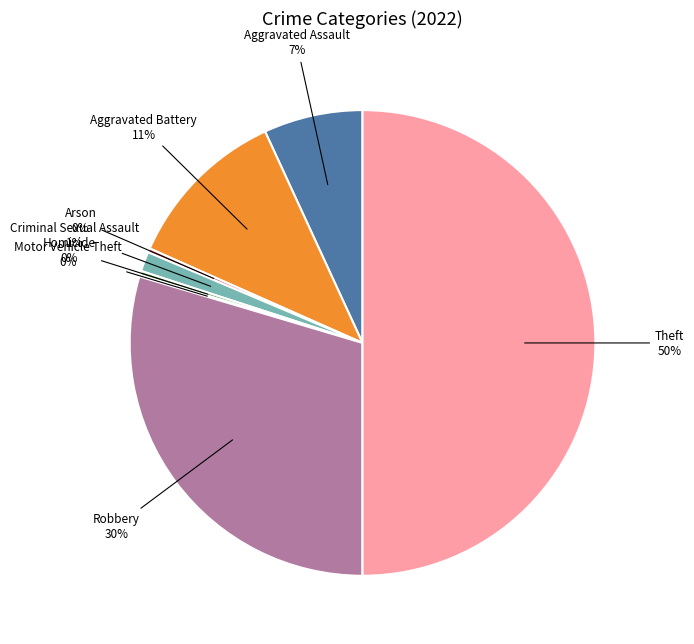

Is the sum of Robbery and Aggravated Assault greater than half?

No